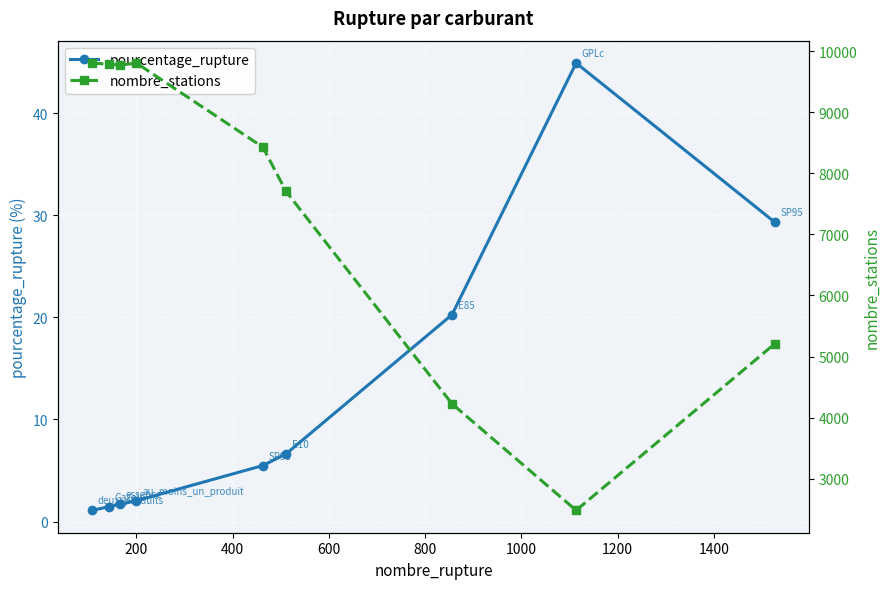

True or false: pourcentage_rupture has more than 0 points higher than both neighbors.

True